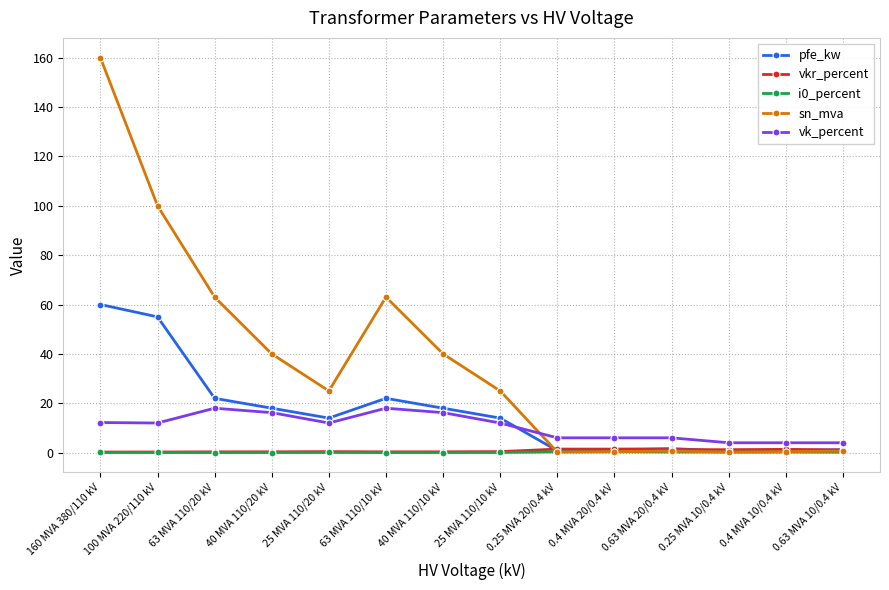

Between 63 MVA 110/10 kV and 0.25 MVA 10/0.4 kV, which series saw the biggest shift?

sn_mva